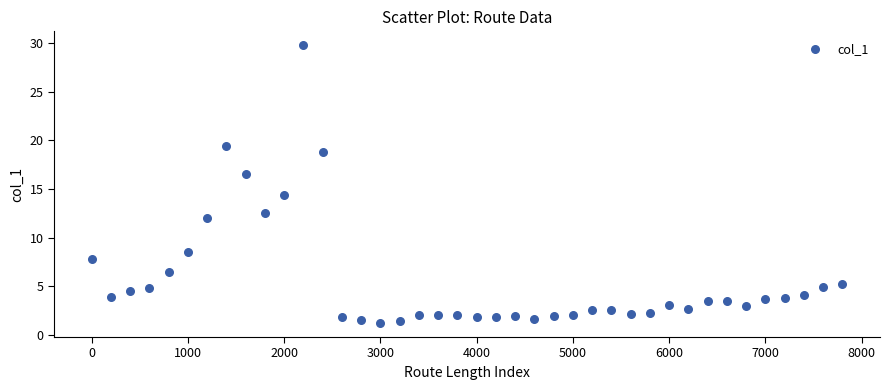

What is the range of X values (max minus min)?

7800.0